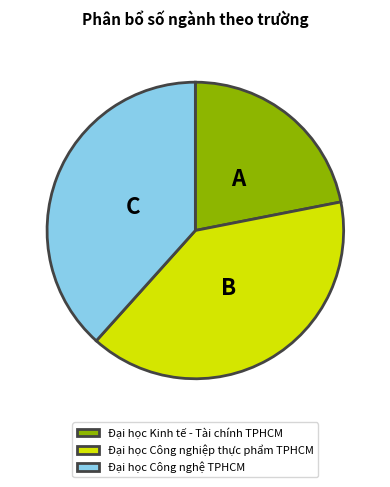

Is it true that Đại học Công nghiệp thực phẩm TPHCM is 40% of the pie?

True